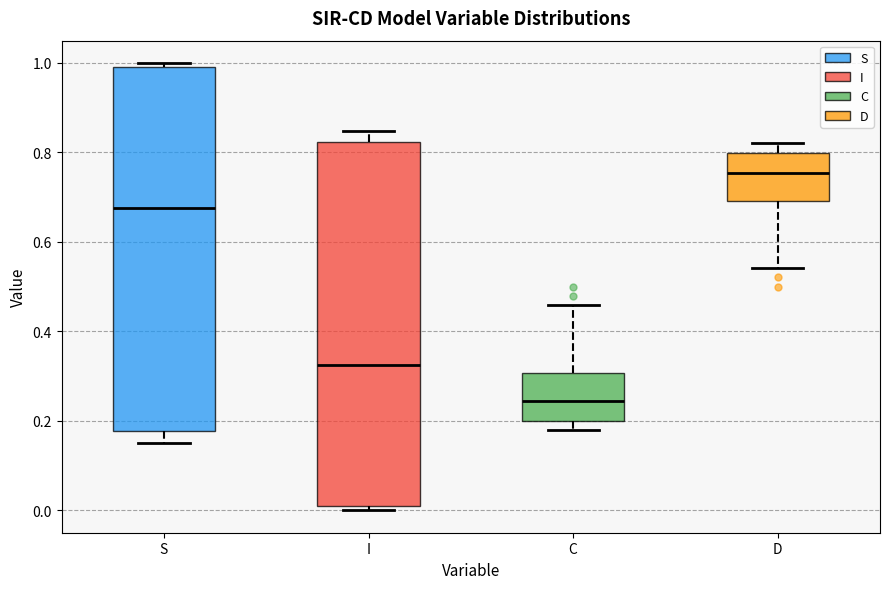

Where does the upper whisker of the box for C end on the y-axis? The values are not printed on the chart, so give them approximately, as read against the axis.

0.46